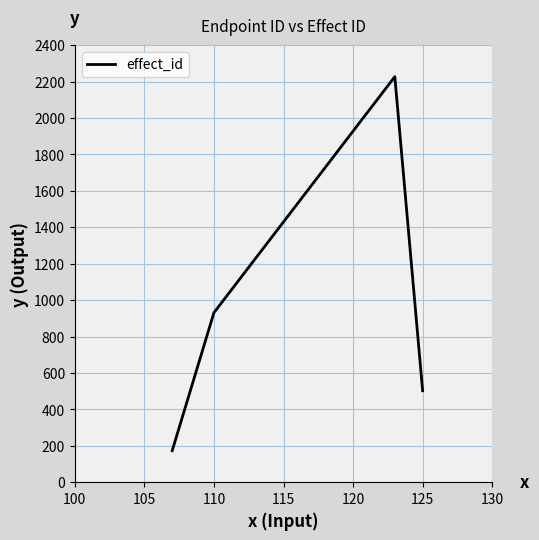

True or false: there are more than 2 points higher than both neighbors.

False